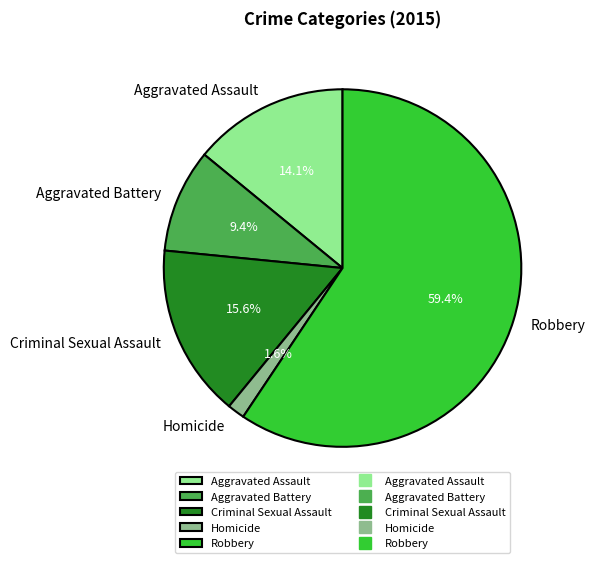

How many segments does this pie chart have?

5